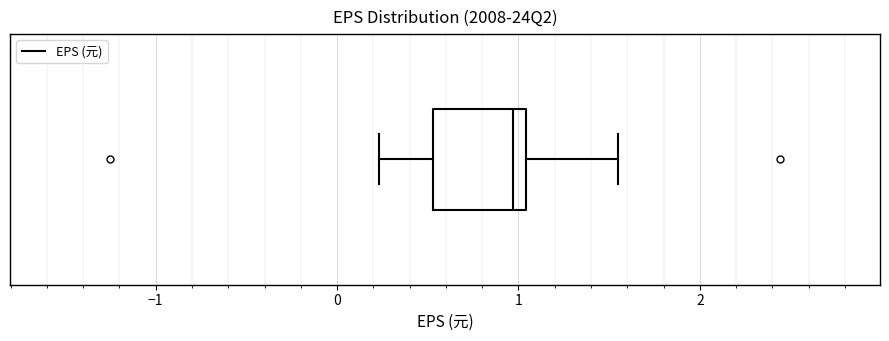

Where does the right whisker of the box end on the x-axis? The values are not printed on the chart, so give them approximately, as read against the axis.

1.6